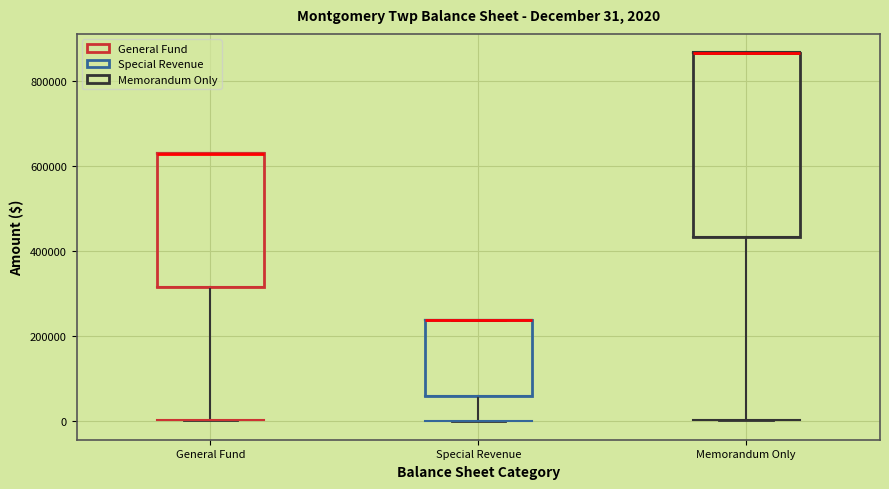

Which box is the tallest, from its lower edge to its upper edge?

Memorandum Only